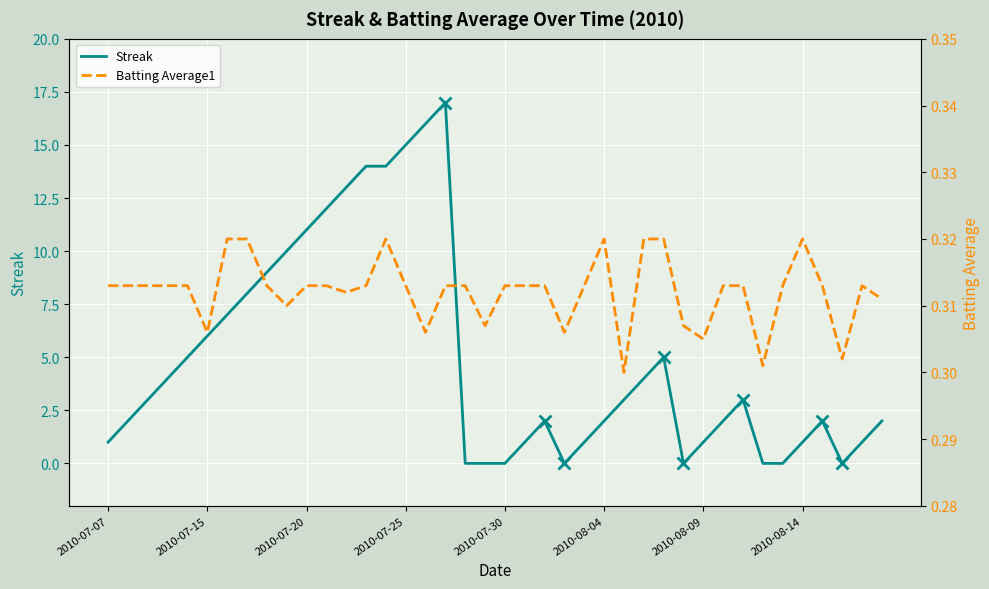

What are all the series names shown in the legend?

Streak, Batting Average1